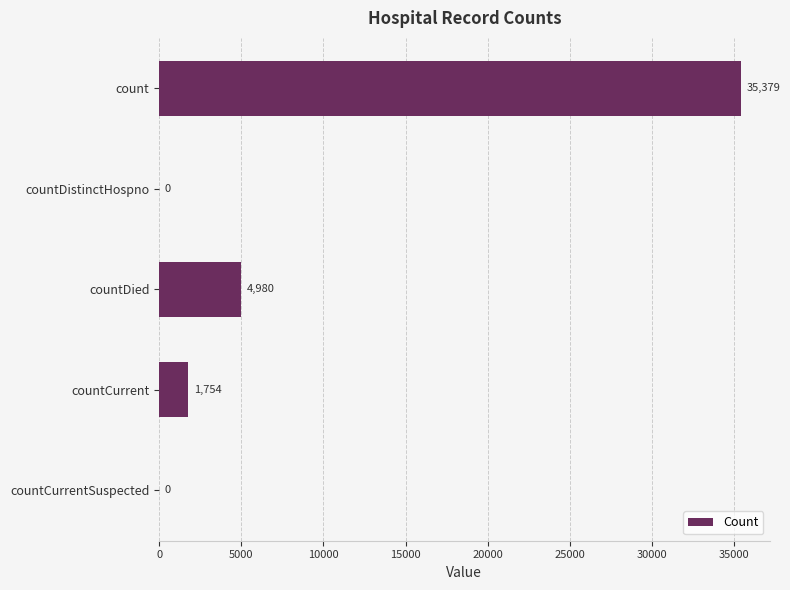

Reading bottom to top, transcribe all the data shown in this chart.

countCurrentSuspected=0	countCurrent=1754	countDied=4980	countDistinctHospno=0	count=35379